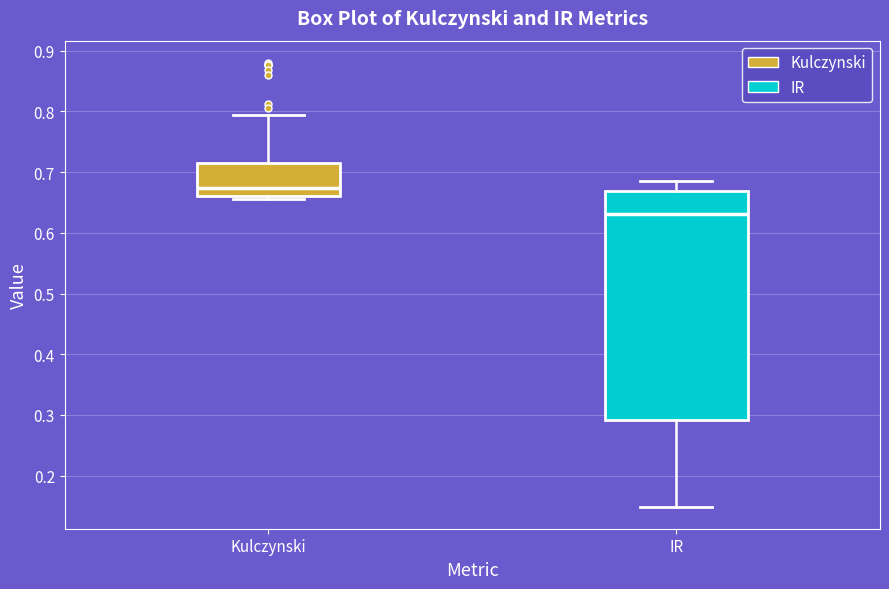

Reading left to right, read every box against the y-axis: the position of its median line, the range the box covers, and the ends of its whiskers. The values are not printed on the chart, so give them approximately, as read against the axis.

Kulczynski: median 0.67, box 0.66 to 0.71, whiskers 0.65 to 0.79
IR: median 0.63, box 0.29 to 0.67, whiskers 0.15 to 0.69